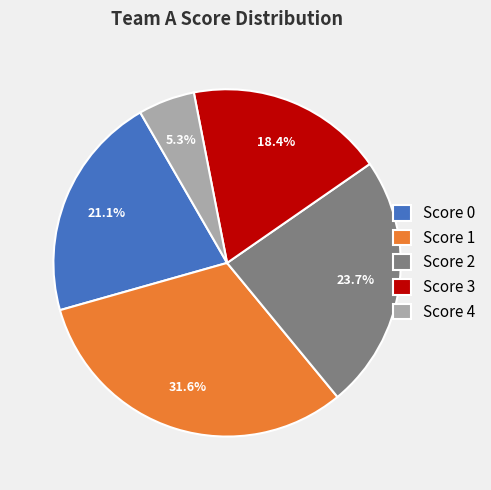

Count the number of slices in the pie.

5